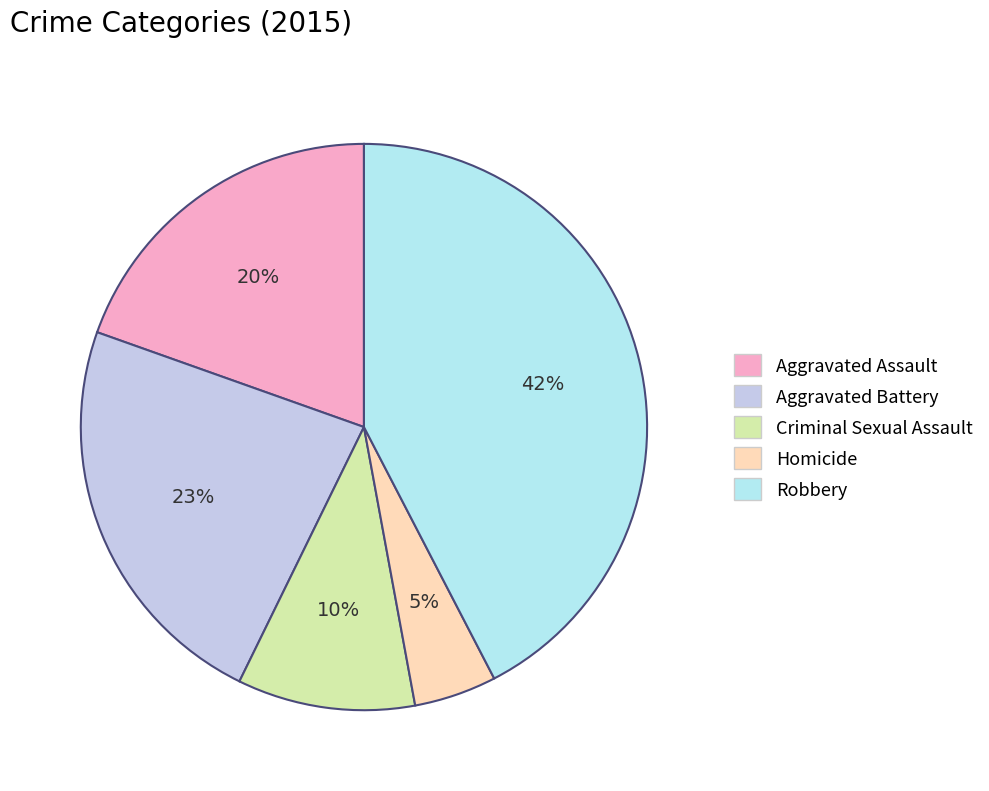

Which has a higher value, Aggravated Battery or Aggravated Assault?

Aggravated Battery